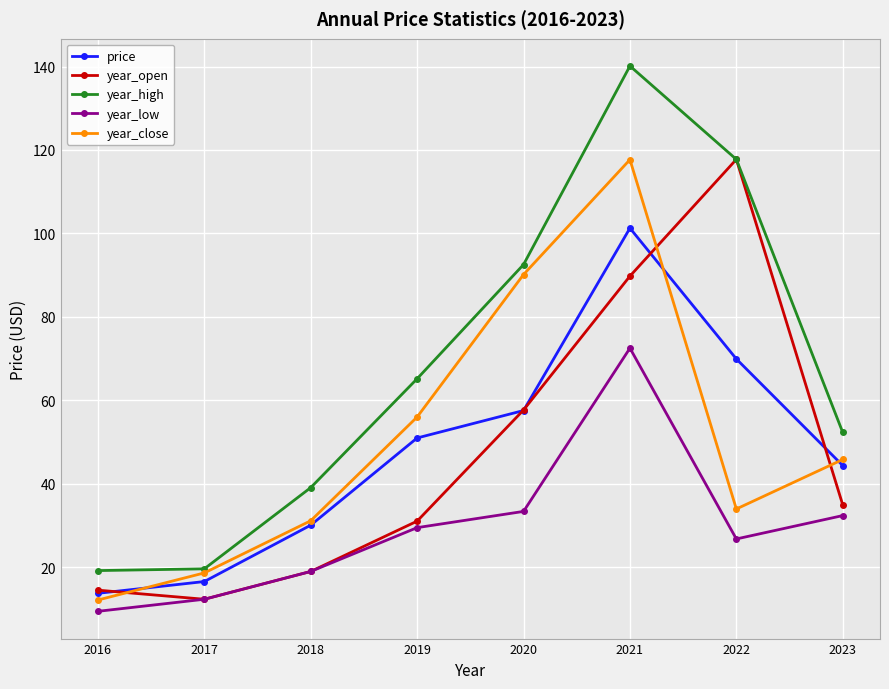

What value does the price series have at 2021?

101.3